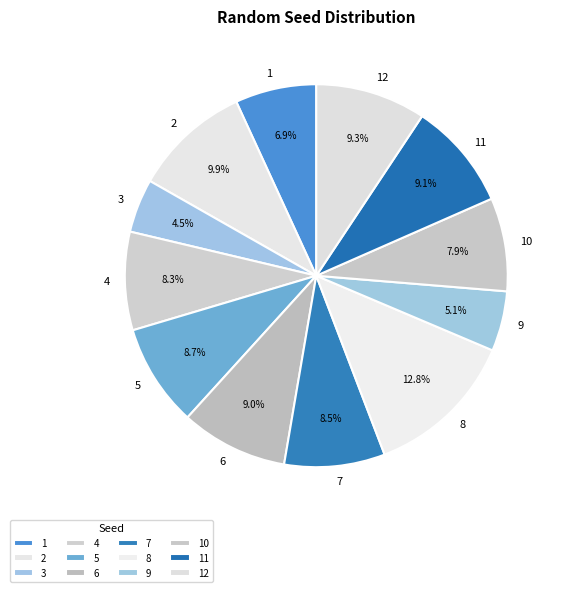

Does any single category account for the majority?

No